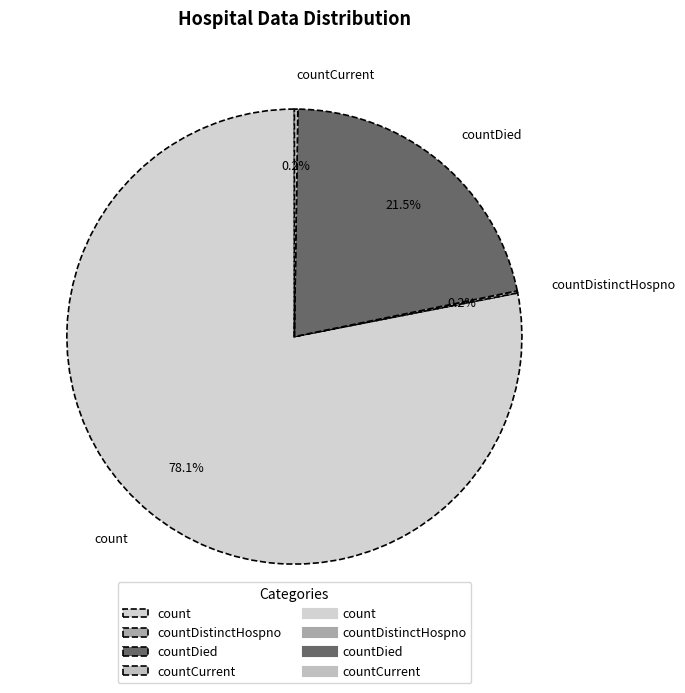

Which slice is the largest?

count